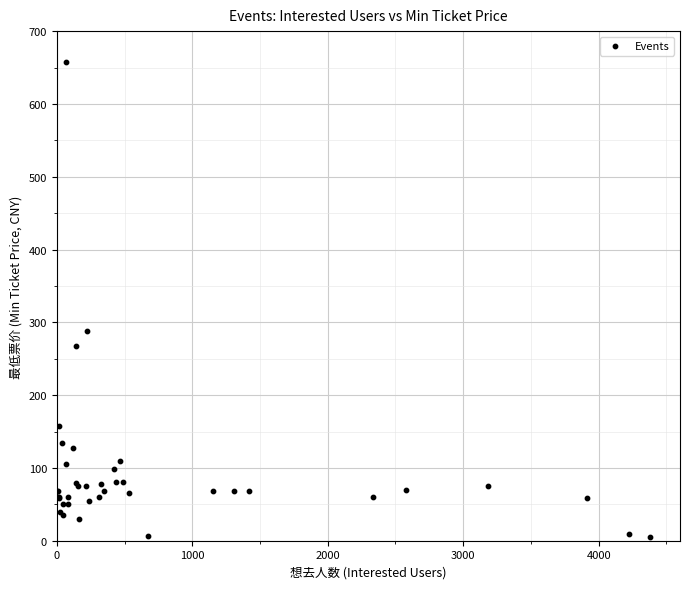

What Y value in the scatter plot is closest to 331?

288.0